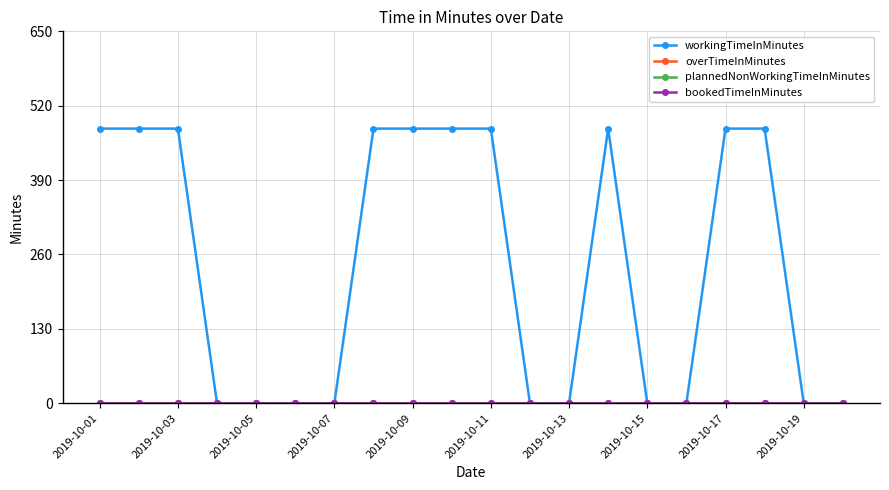

What are all the series names shown in the legend?

workingTimeInMinutes, overTimeInMinutes, plannedNonWorkingTimeInMinutes, bookedTimeInMinutes